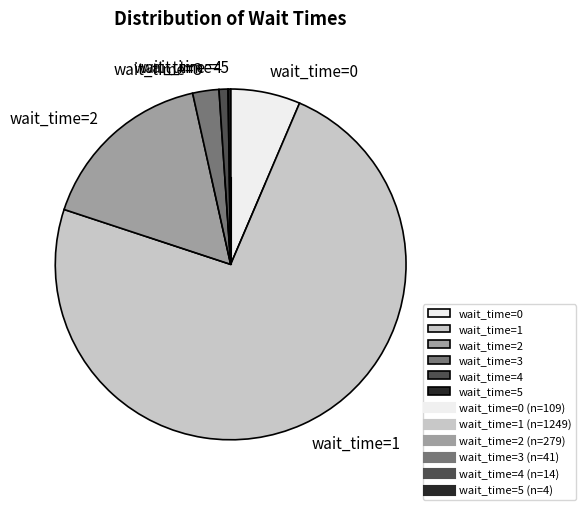

Does any single category account for the majority?

Yes